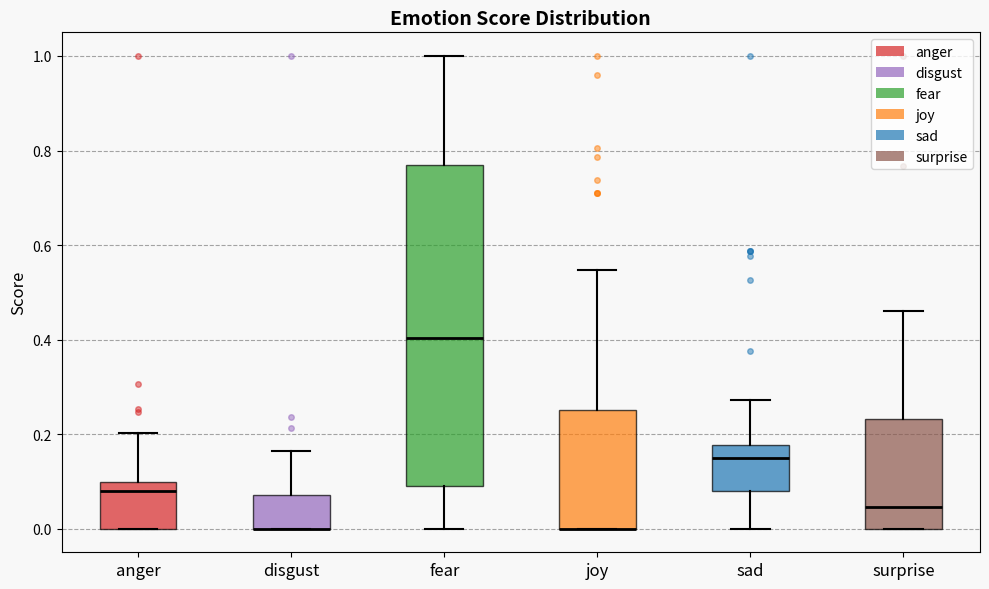

Comparing the boxes themselves (not the whiskers), which one is the tallest?

fear